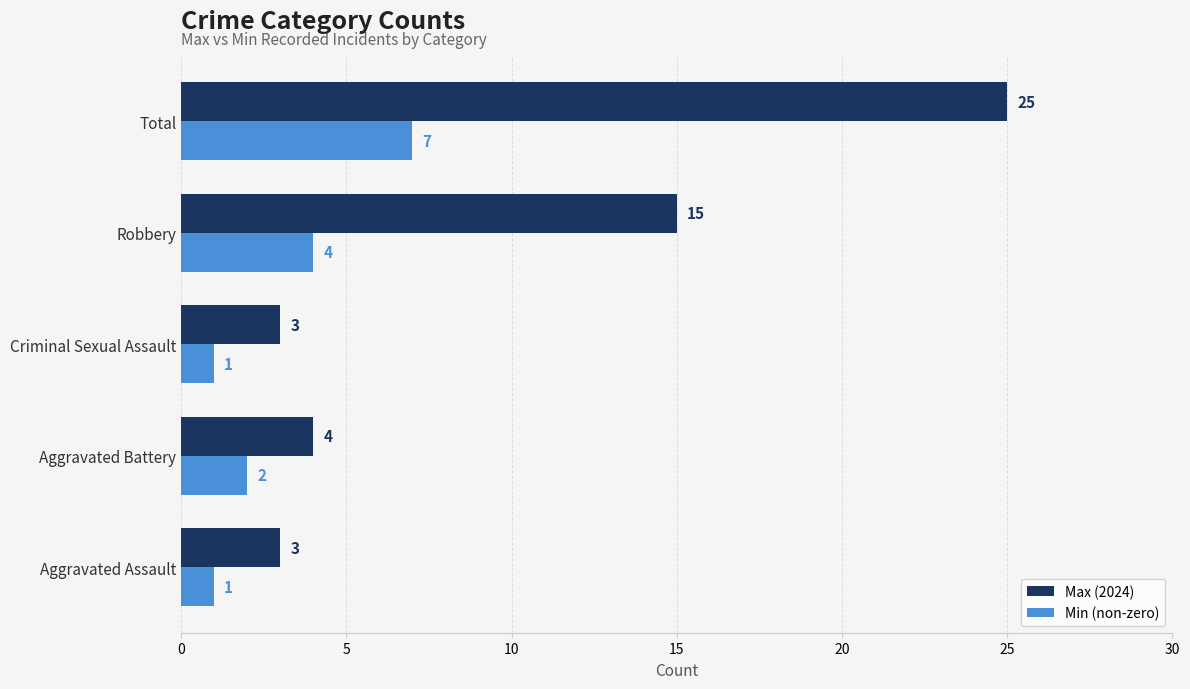

Which series has the largest total across all categories?

Max (2024)